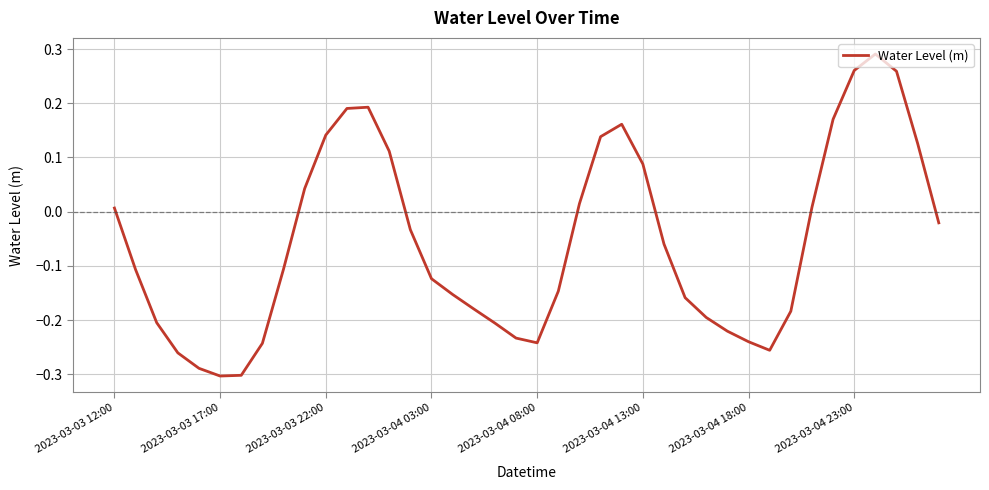

What is the difference between the maximum and minimum values?

0.6